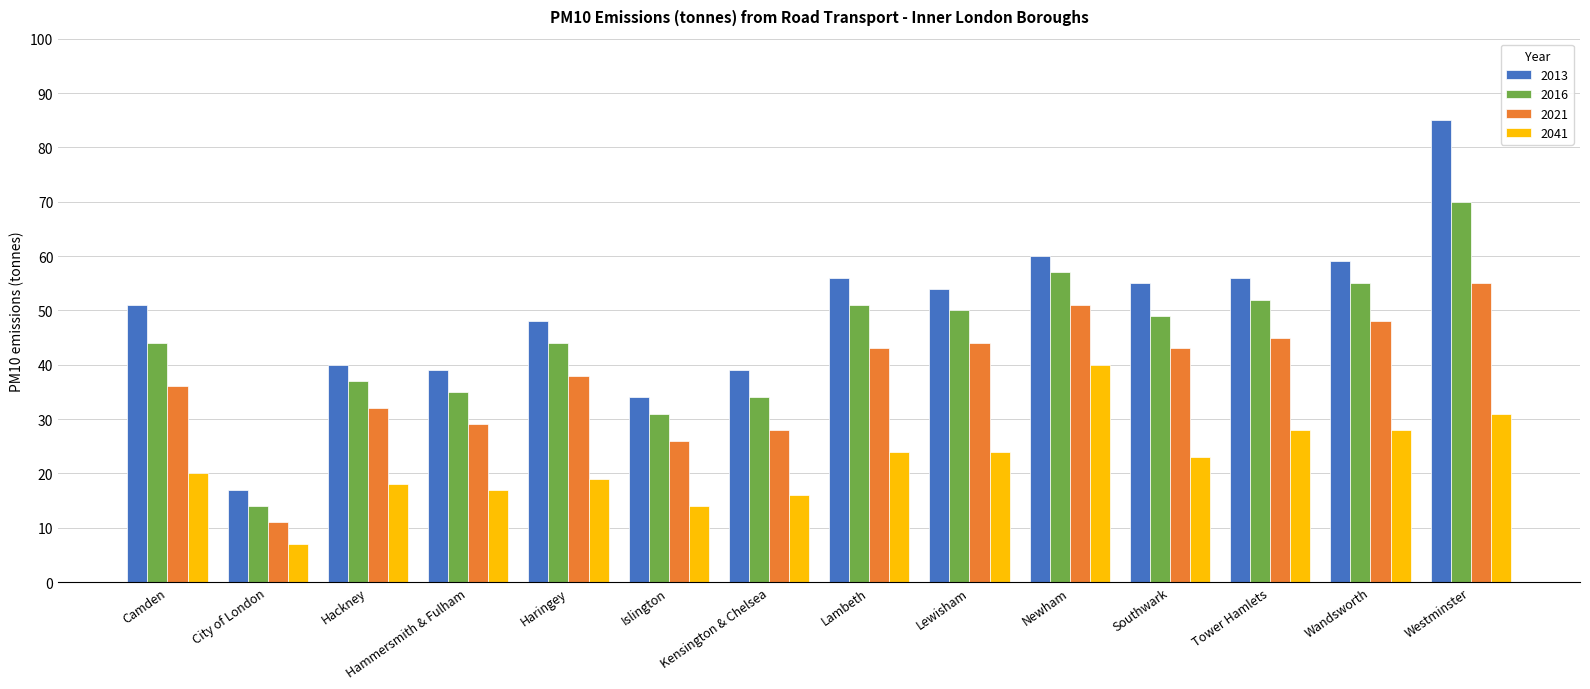

Is it true that 2021 equals 51 at Newham?

True